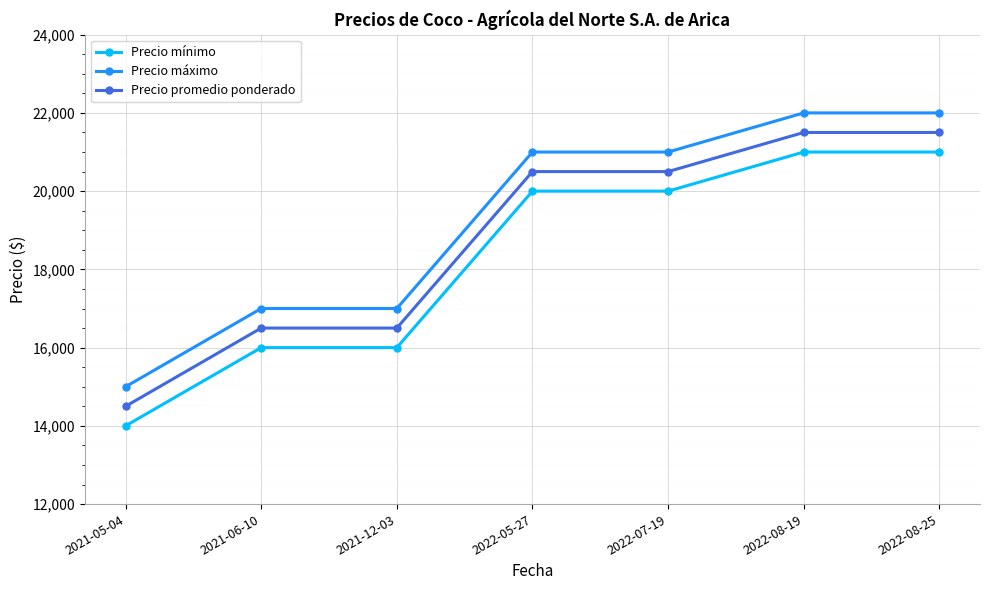

List the series in order of their peak value, lowest first.

Precio mínimo, Precio promedio ponderado, Precio máximo